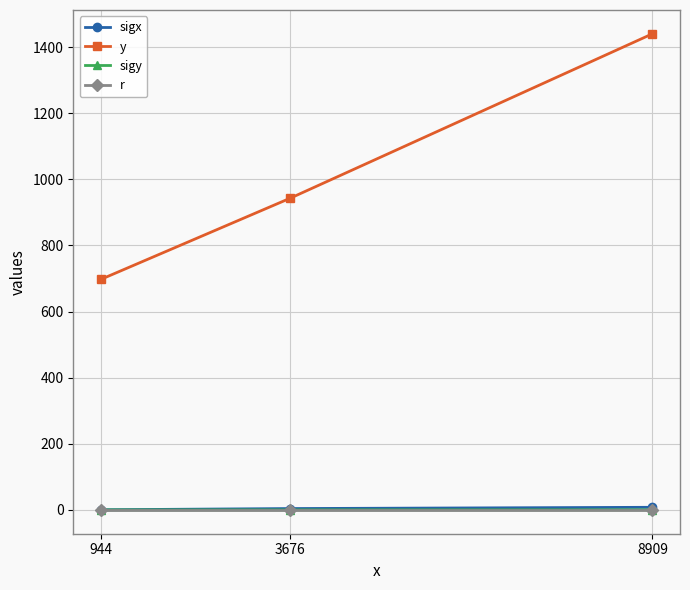

How many lines are shown in the chart?

4